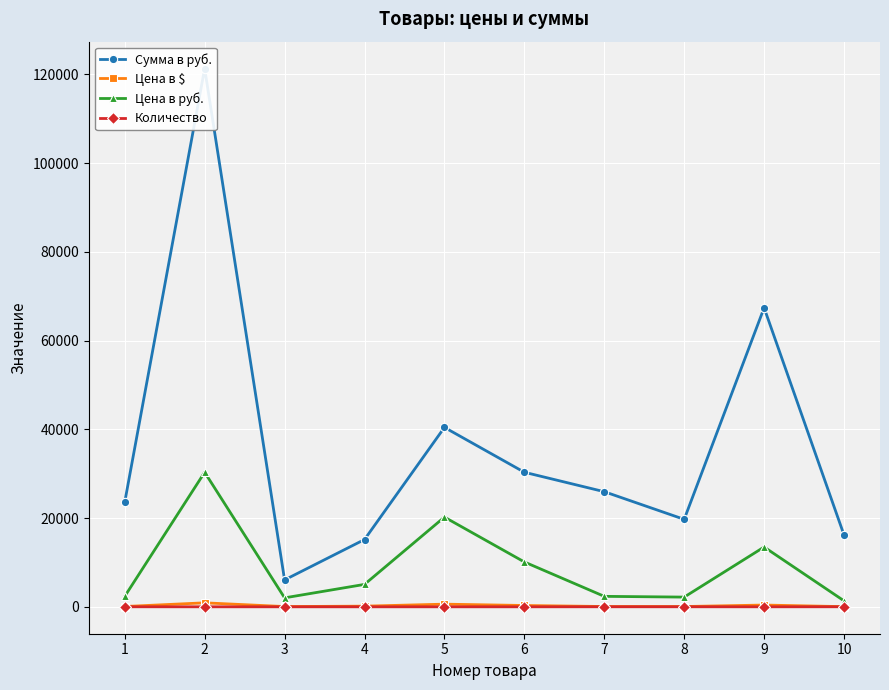

The value of Количество at 4 is 3.0. True or false?

True